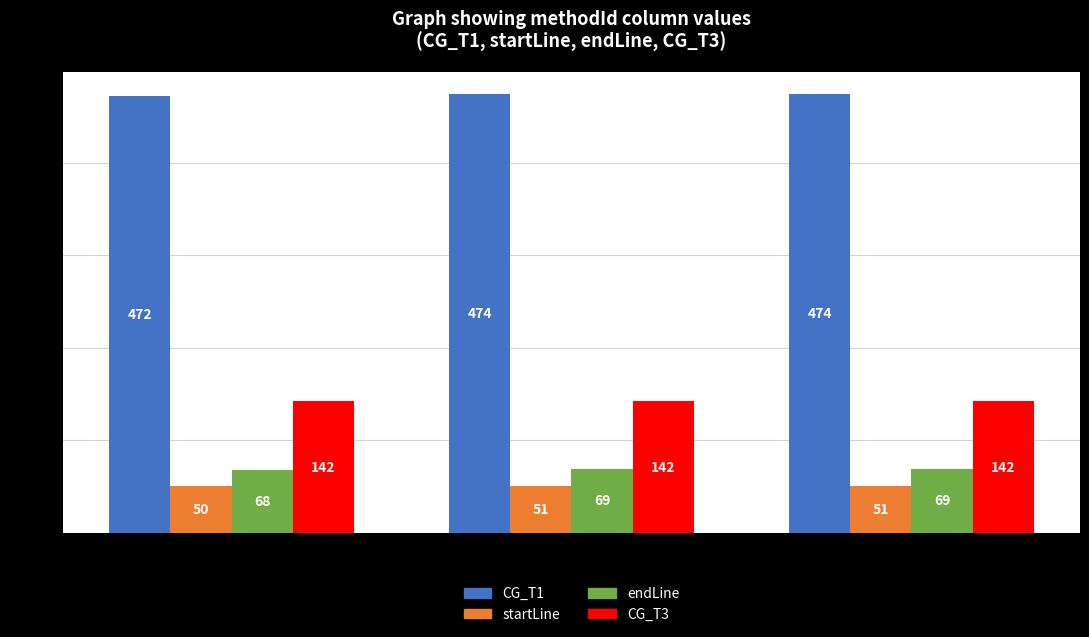

How many series are shown in this chart?

4